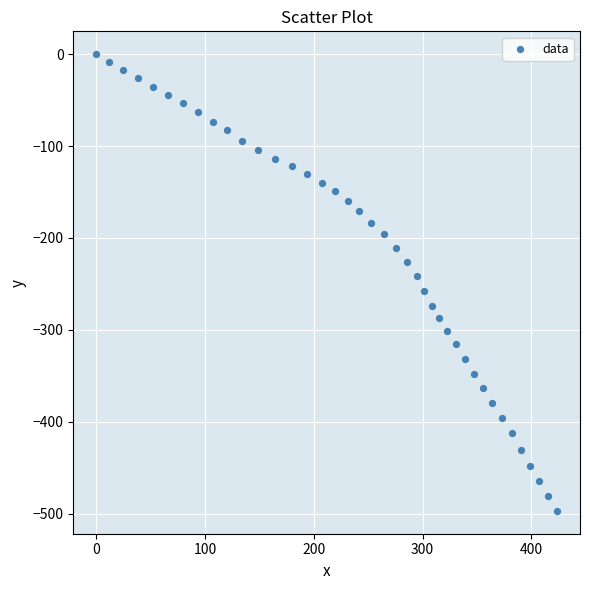

What is the range of Y values (max minus min)?

497.0